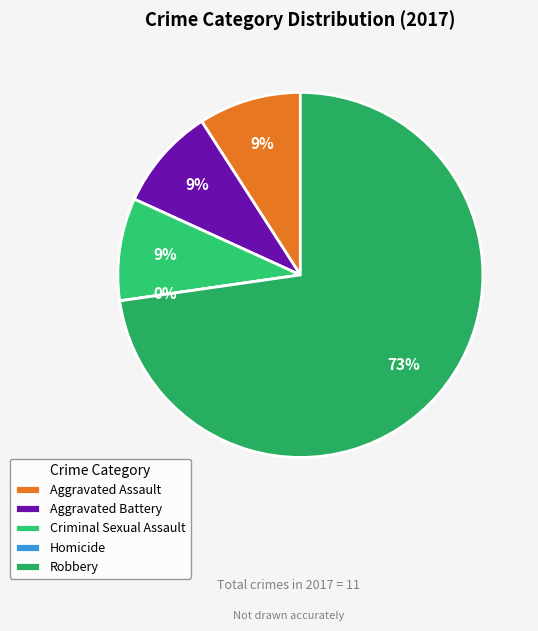

Does Aggravated Battery represent more than half of the total?

No